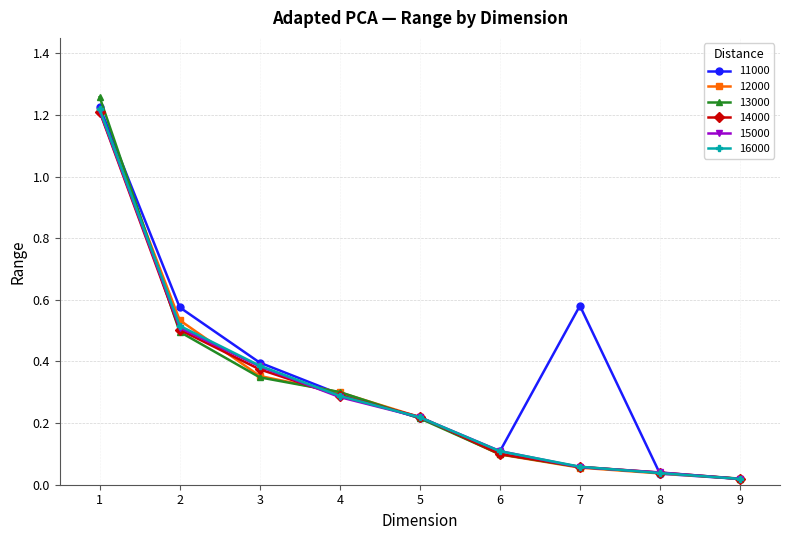

True or false: 14000 has a value of 0.1 at 8.

False